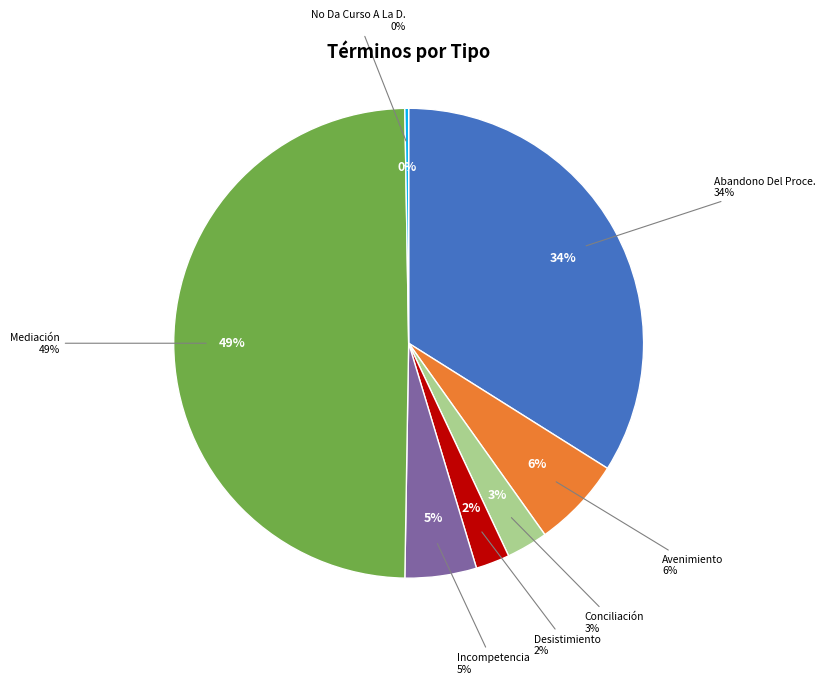

Do No Da Curso A La Demanda and Incompetencia together represent more than half of the pie?

No